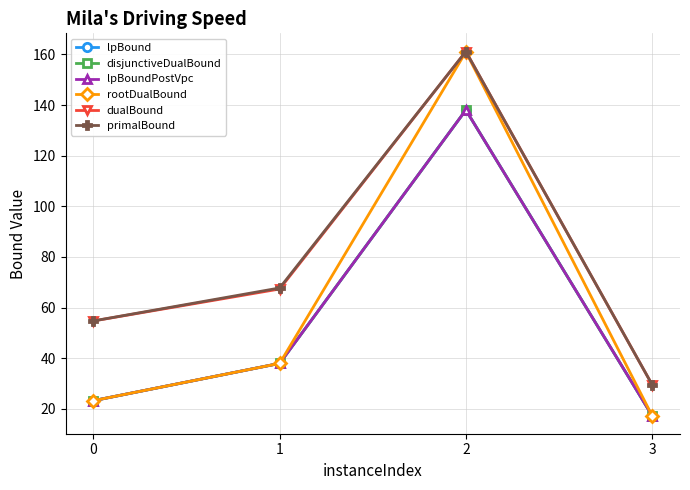

Is this an area chart (filled region under the line)?

No